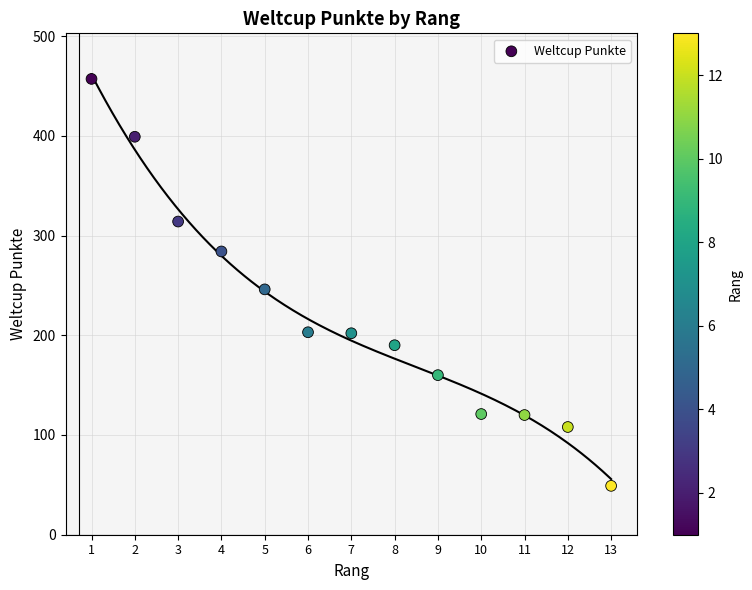

What Y value in the scatter plot is closest to 253?

246